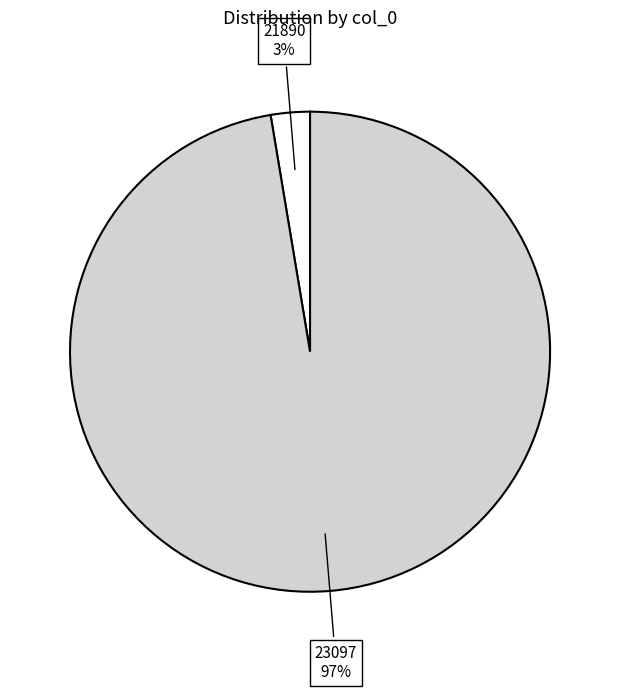

Combined, do 23097 and 21890 account for over 50%?

Yes